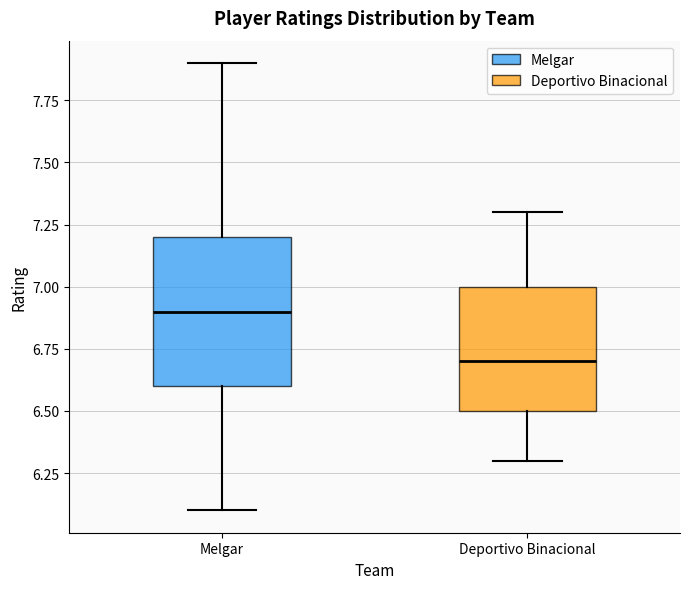

Which box's median line is the highest?

Melgar